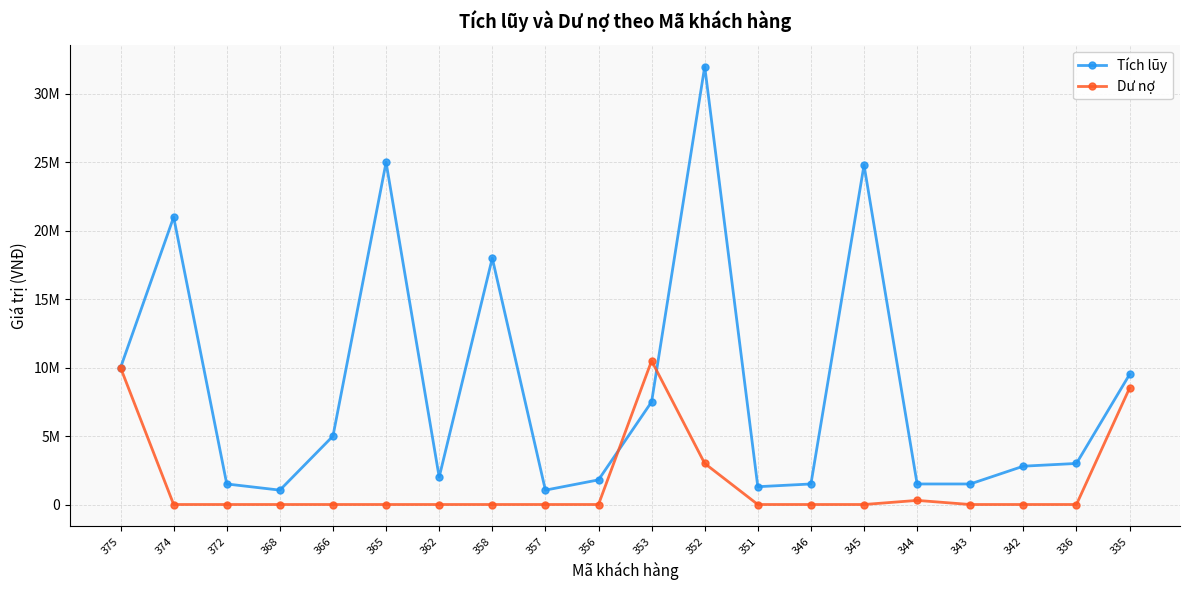

List the series in order of their peak value, highest first.

Tích lũy, Dư nợ